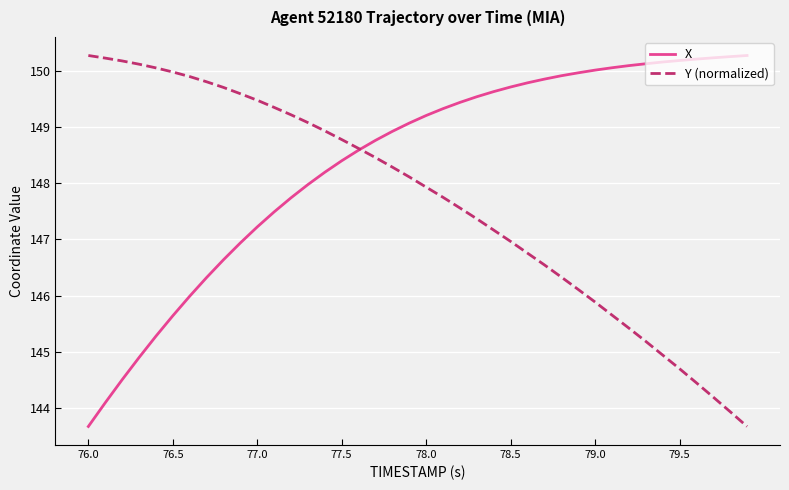

List the series in order of their overall mean, highest first.

X, Y (normalized)